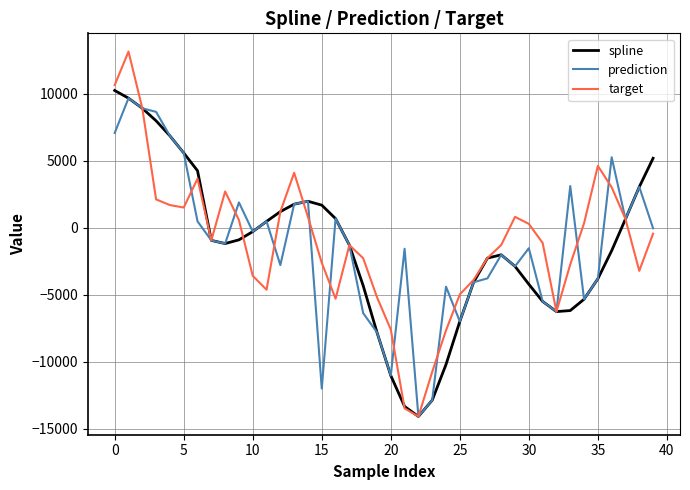

What is the maximum value for target?

13148.5